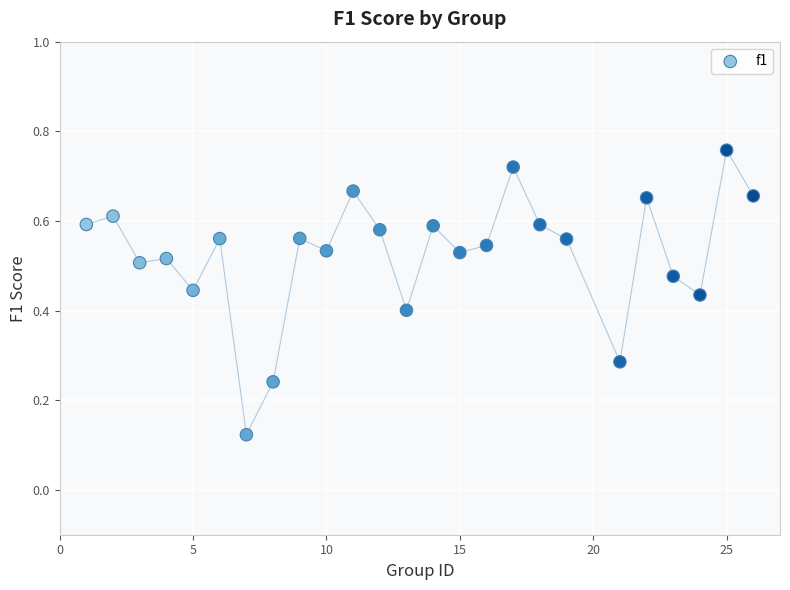

What is the range of X values (max minus min)?

25.0